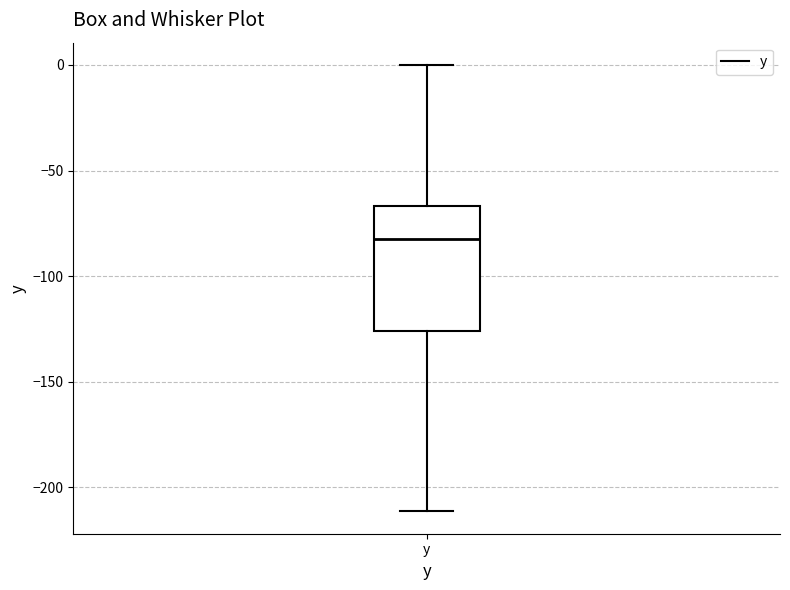

Where is the lower edge of the box for y on the y-axis? The values are not printed on the chart, so give them approximately, as read against the axis.

-125